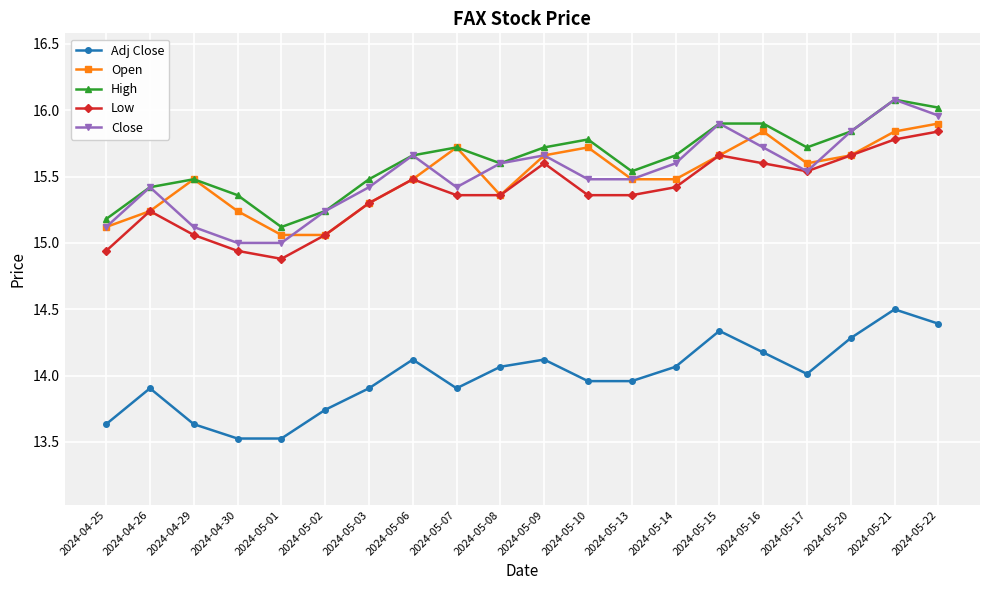

What is the label of the 10th point from the left?

2024-05-08